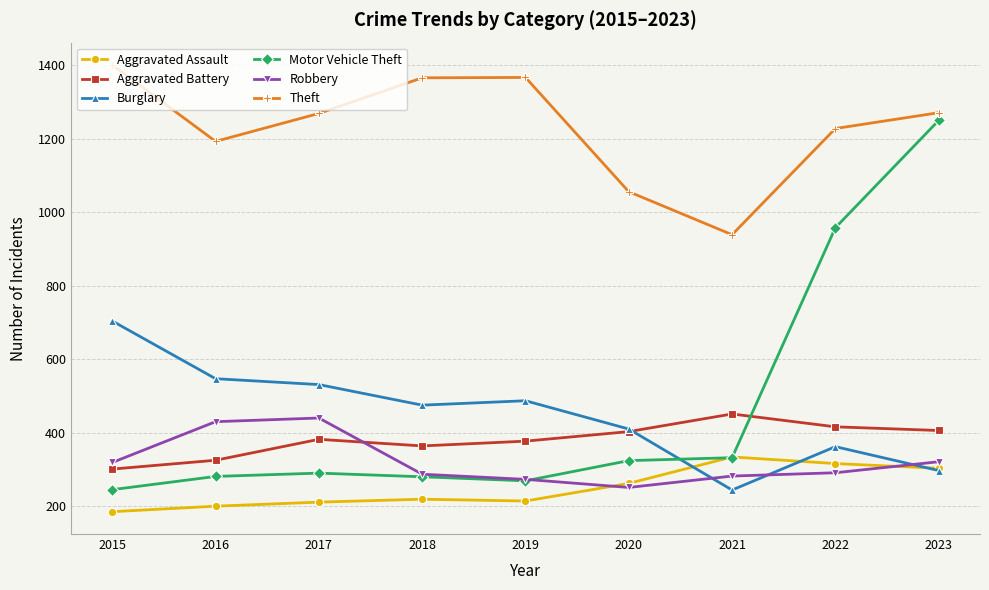

True or false: Burglary has more than 1 points higher than both neighbors.

True